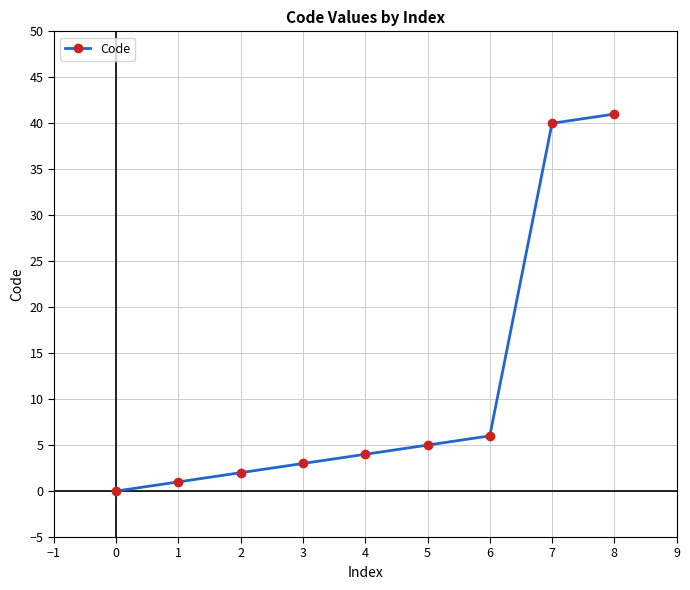

Is this an area chart (filled region under the line)?

No